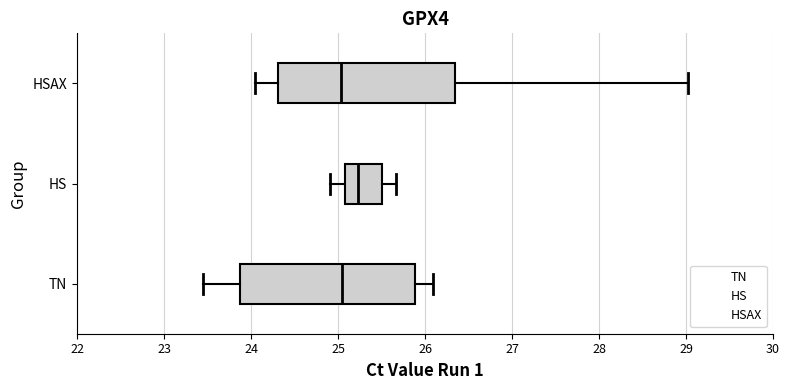

Where does the left whisker of the box for HS end on the x-axis? The values are not printed on the chart, so give them approximately, as read against the axis.

24.9